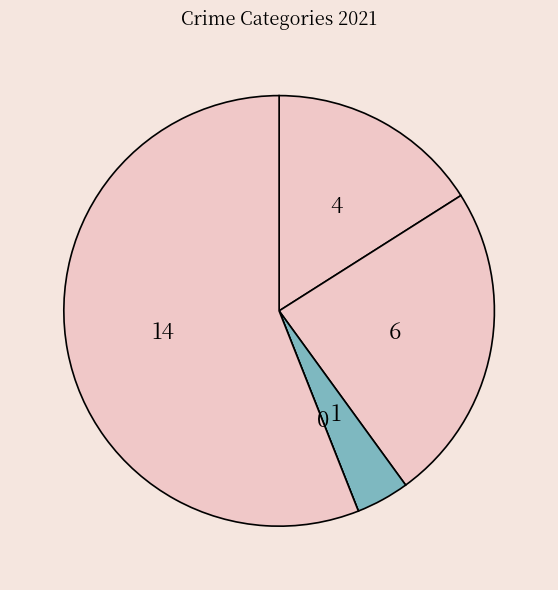

Which category accounts for the majority?

Robbery